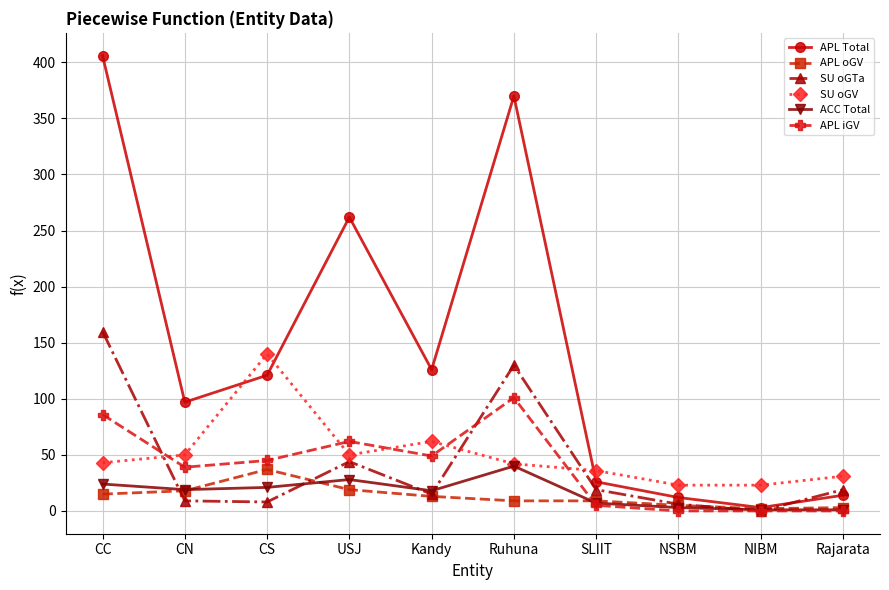

In APL iGV, how many points are higher than both neighbors (excluding endpoints)?

2